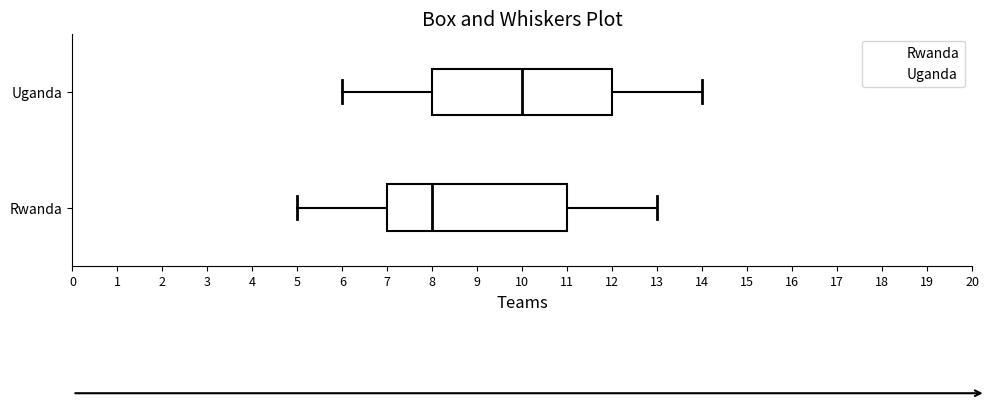

Where does the median line of the box for Uganda sit on the x-axis? The values are not printed on the chart, so give them approximately, as read against the axis.

10